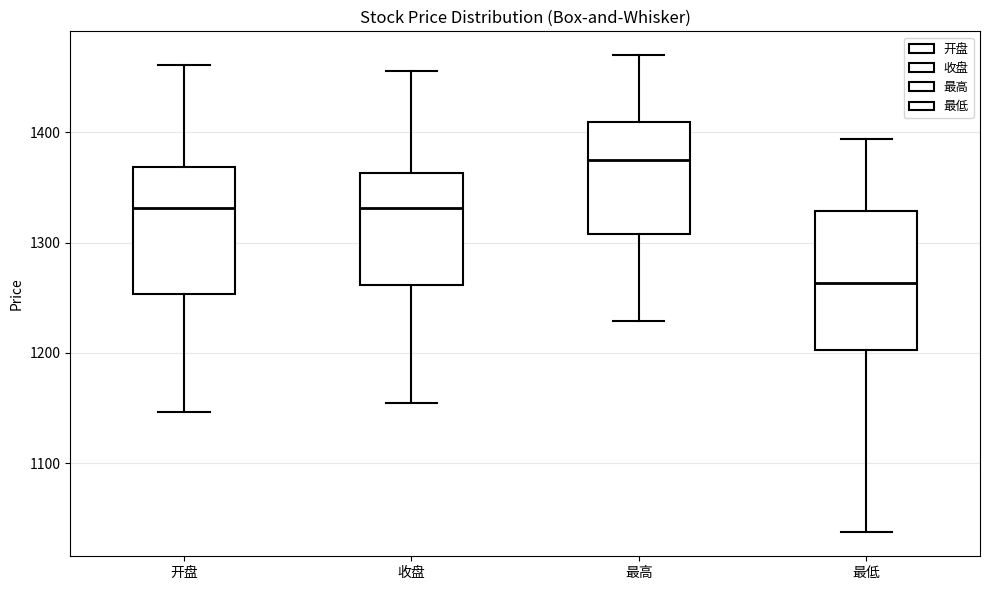

Where does the upper whisker of the box for 开盘 end on the y-axis? The values are not printed on the chart, so give them approximately, as read against the axis.

1460